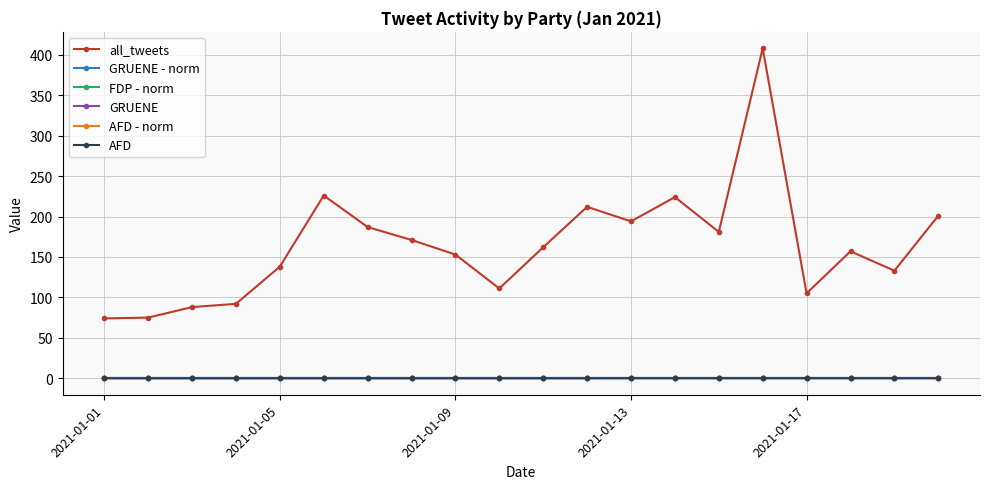

How many series are shown in this chart?

6